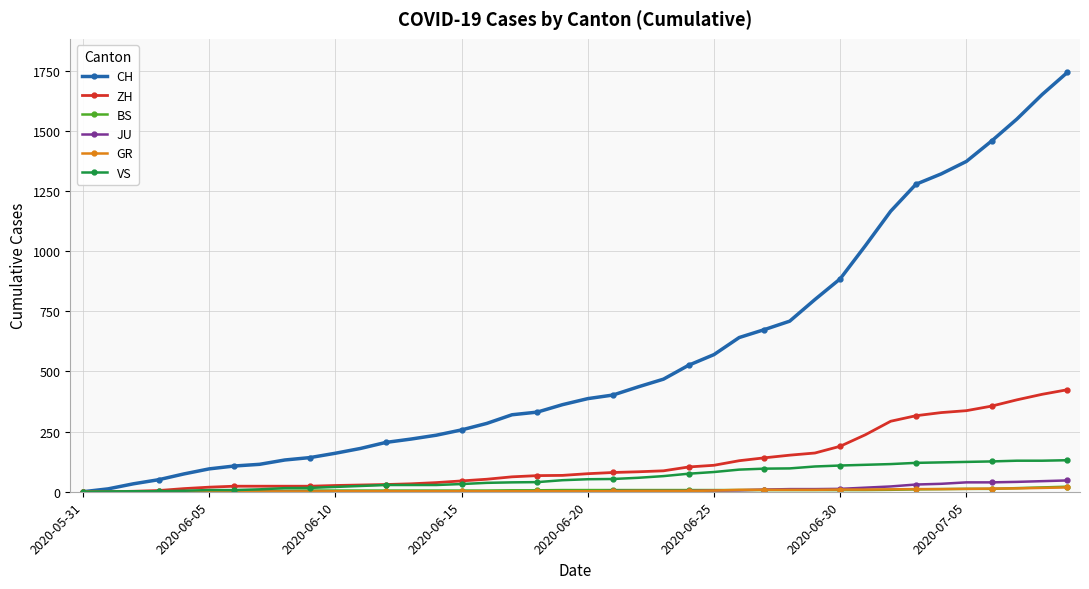

Which series has the largest total across all categories?

CH